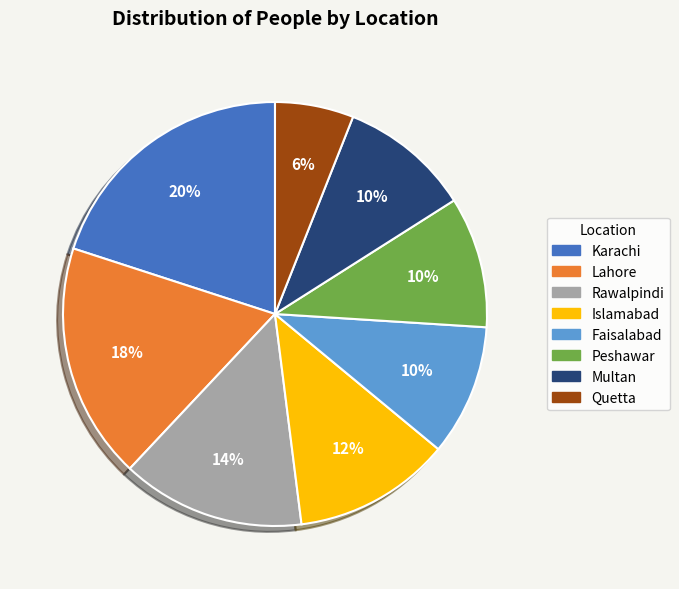

What is the ratio of the value at Multan to the value at Rawalpindi?

0.7